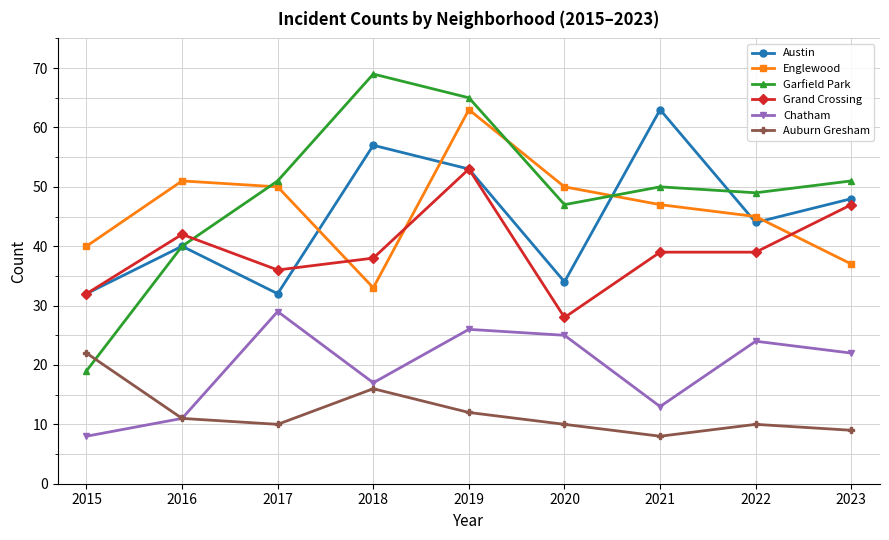

Is it true that Garfield Park equals 49 at 2022?

True